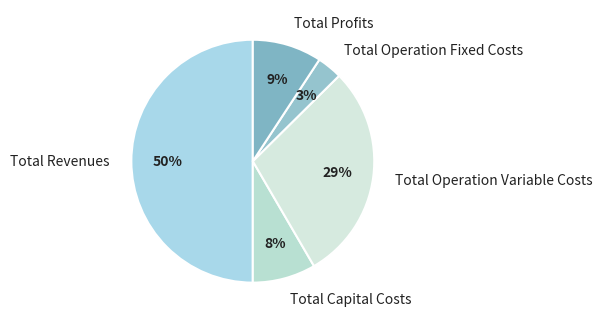

What is the largest slice in the pie chart?

Total Revenues